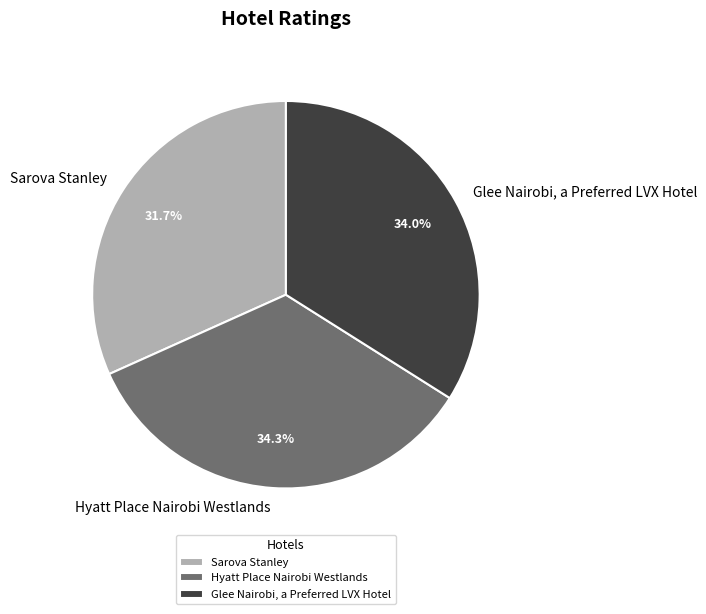

To the nearest percent, what percentage of the pie is Hyatt Place Nairobi Westlands?

34%